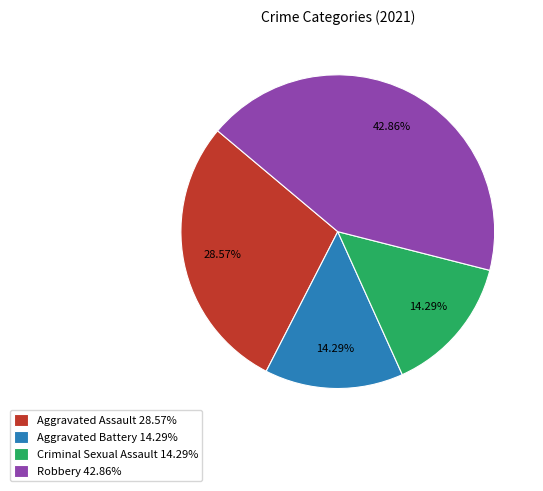

To the nearest percent, what is the average slice percentage?

25%